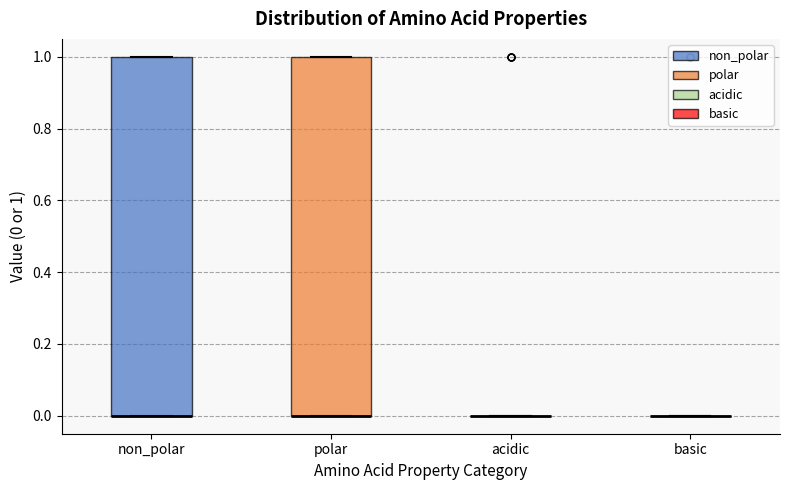

Reading left to right, transcribe this box plot: for each box, give where its median line is, the range the box spans, and where its two whiskers end, as read against the y-axis. The values are not printed on the chart, so give them approximately, as read against the axis.

non_polar: median 0 (drawn on the box's lower edge), box 0 to 1, whiskers 0 to 1
polar: median 0 (drawn on the box's lower edge), box 0 to 1, whiskers 0 to 1
acidic: box collapsed to a line at 0, whiskers 0 to 0
basic: box collapsed to a line at 0, whiskers 0 to 0